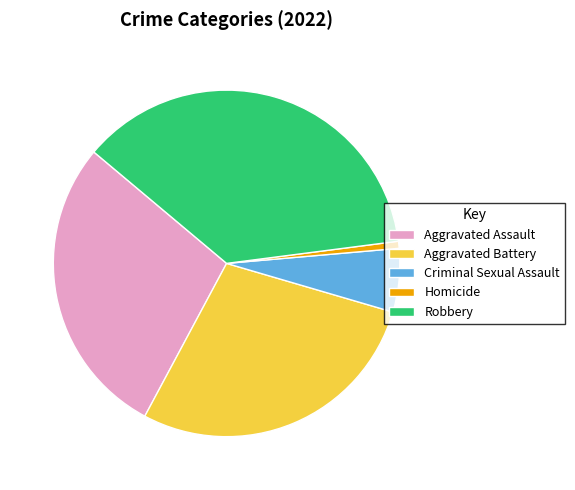

Is there a majority slice in this chart?

No